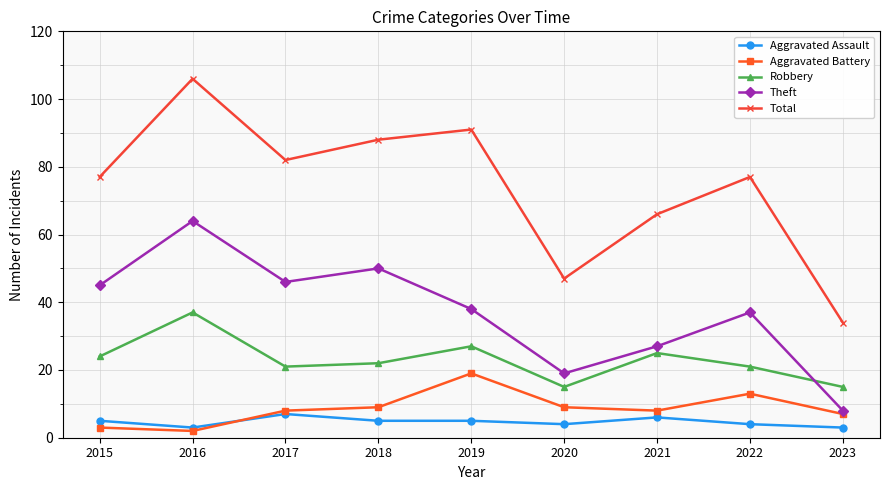

What is the value of the Total point at the 7th from the left?

66